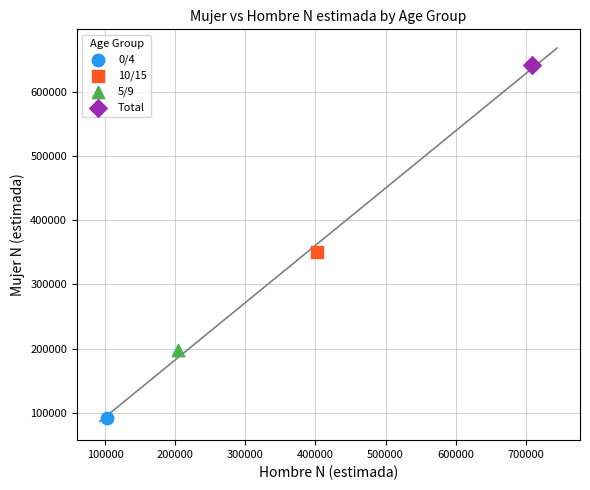

What are all the series names shown in the legend?

0/4, 10/15, 5/9, Total